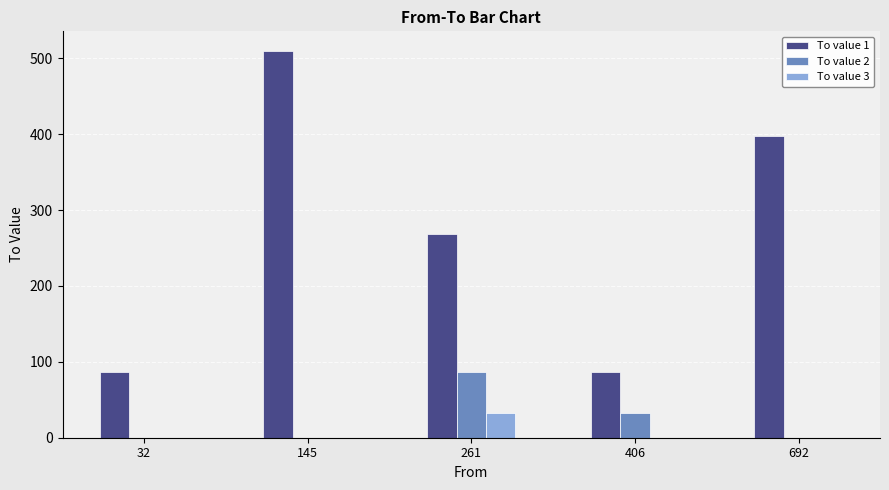

What is the average value of the To value 3 series?

6